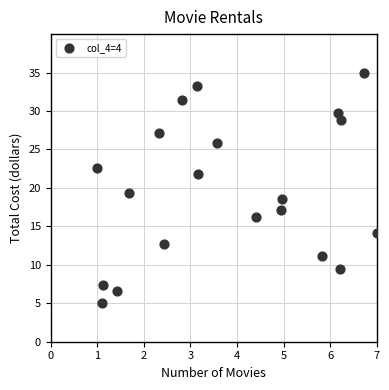

What is the range of X values (max minus min)?

6.0